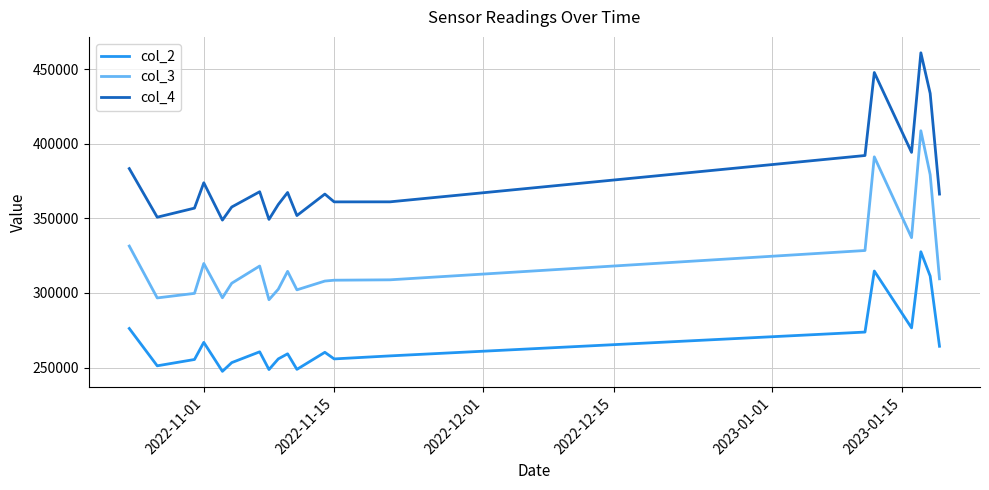

What is the difference between the maximum and minimum values in the col_2 series?

80149